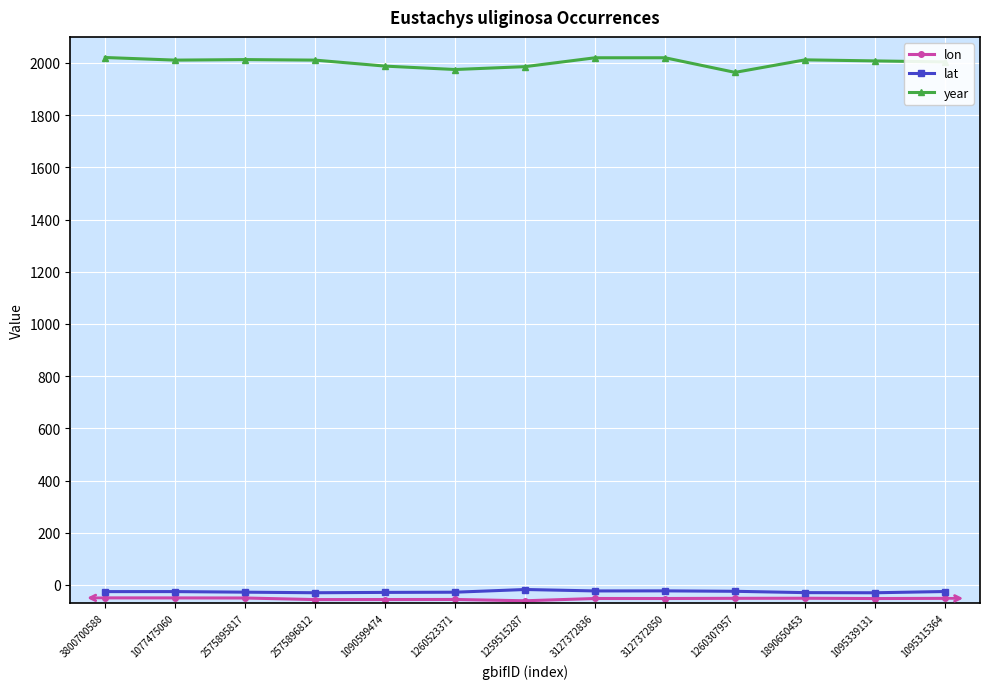

The value of year at 3127372850 is 2020.0. True or false?

True